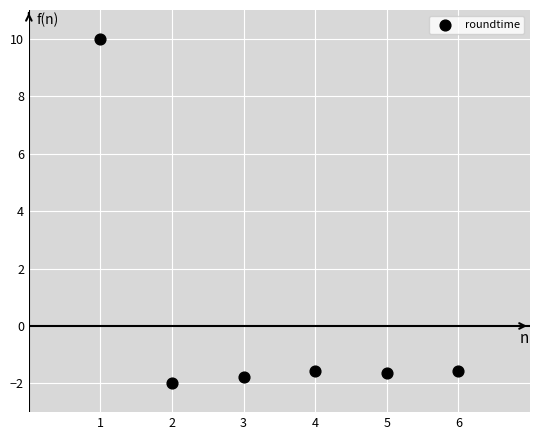

What is the range of X values (max minus min)?

5.0